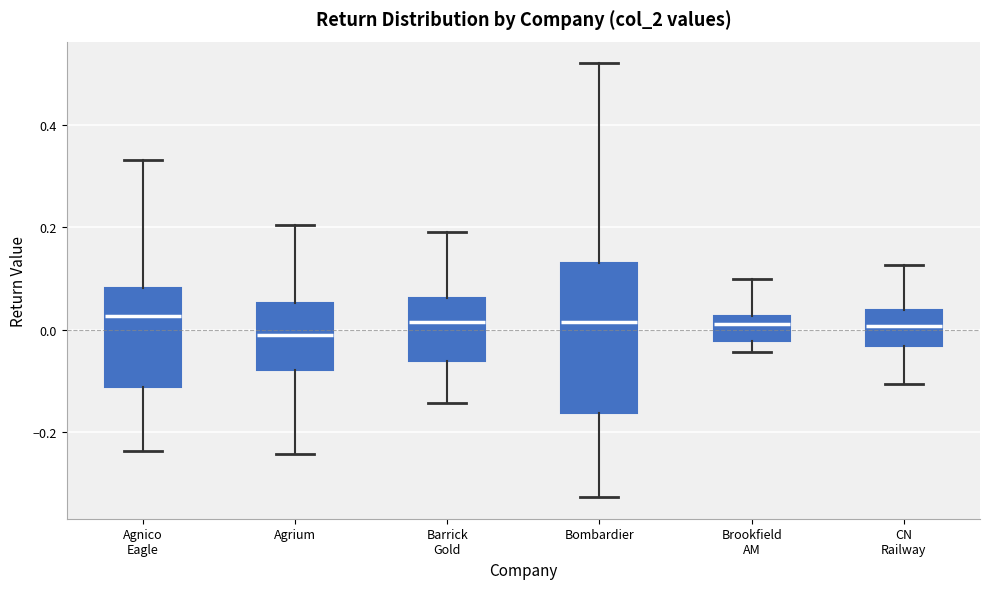

Comparing the boxes themselves (not the whiskers), which one is the tallest?

Bombardier